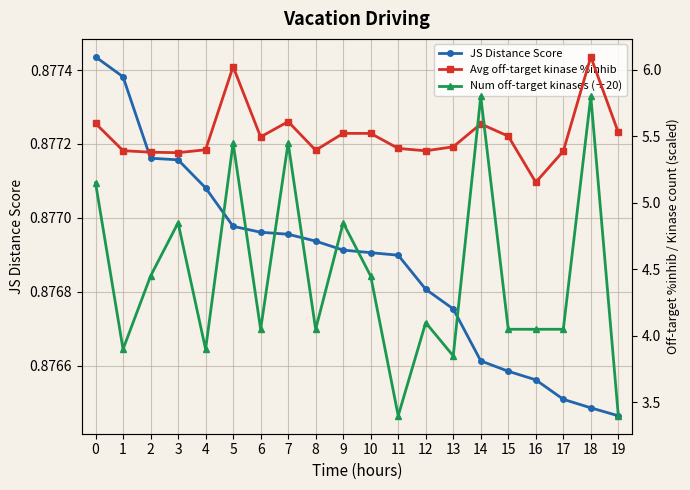

How many intersections are there between Num off-target kinases (÷20) and Avg off-target kinase %inhib?

2